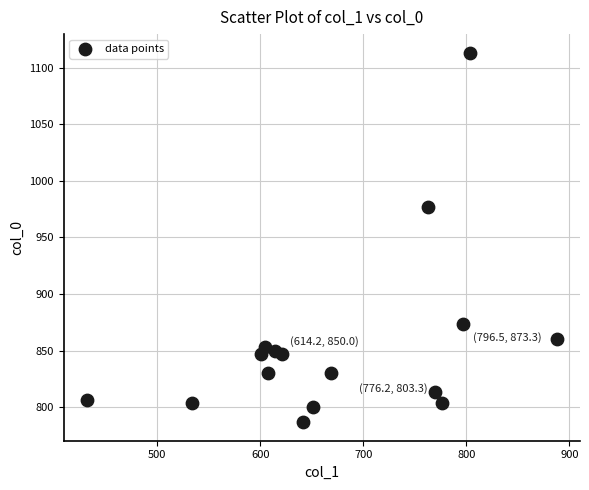

What is the range of X values (max minus min)?

455.6